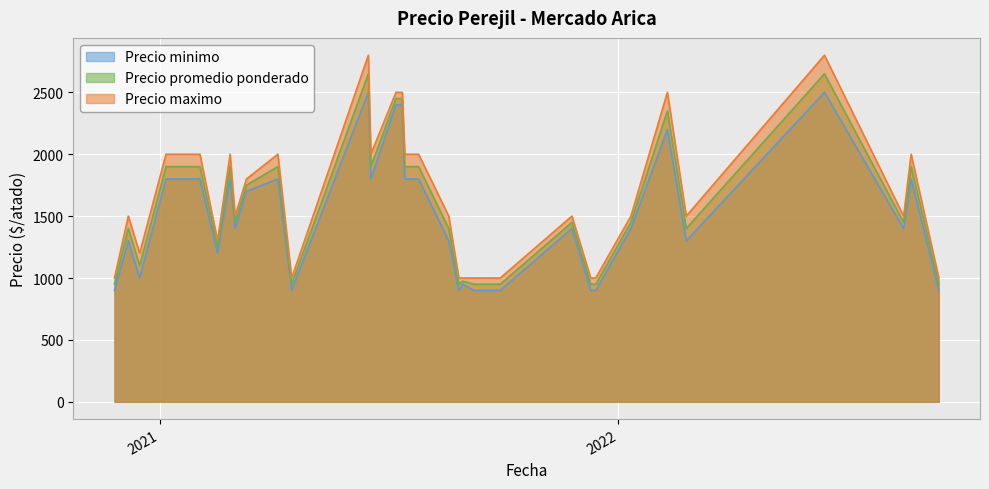

List the labels in order of Precio maximo value, smallest first.

2021-09-08, 2021-04-16, 2021-12-14, 2021-09-29, 2021-08-30, 2021-12-10, 2020-11-26, 2022-09-13, 2021-08-27, 2020-12-16, 2021-02-16, 2022-02-24, 2021-03-02, 2021-11-25, 2020-12-07, 2022-08-16, 2021-08-19, 2022-01-11, 2021-03-11, 2021-02-26, 2021-07-15, 2021-06-18, 2022-08-22, 2021-04-05, 2021-07-26, 2021-02-02, 2021-01-06, 2021-07-13, 2021-07-08, 2022-02-09, 2022-06-14, 2021-06-16